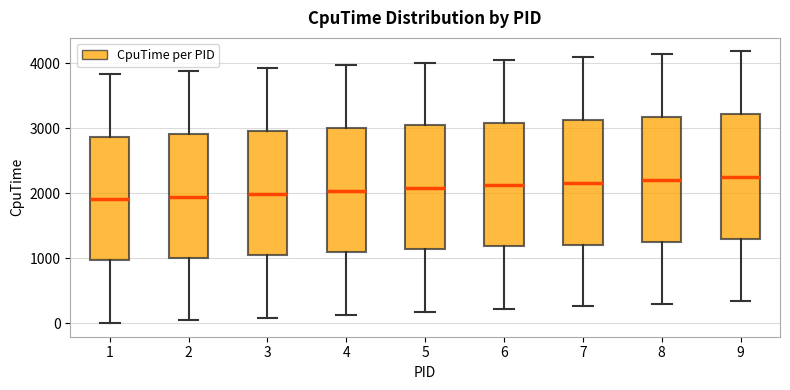

Reading left to right, transcribe this box plot: for each box, give where its median line is, the range the box spans, and where its two whiskers end, as read against the y-axis. The values are not printed on the chart, so give them approximately, as read against the axis.

1: median 1900, box 1000 to 2900, whiskers 0 to 3800
2: median 1900, box 1000 to 2900, whiskers 0 to 3900
3: median 2000, box 1100 to 3000, whiskers 100 to 3900
4: median 2000, box 1100 to 3000, whiskers 100 to 4000
5: median 2100, box 1100 to 3000, whiskers 200 to 4000
6: median 2100, box 1200 to 3100, whiskers 200 to 4100
7: median 2200, box 1200 to 3100, whiskers 300 to 4100
8: median 2200, box 1300 to 3200, whiskers 300 to 4100
9: median 2200, box 1300 to 3200, whiskers 300 to 4200